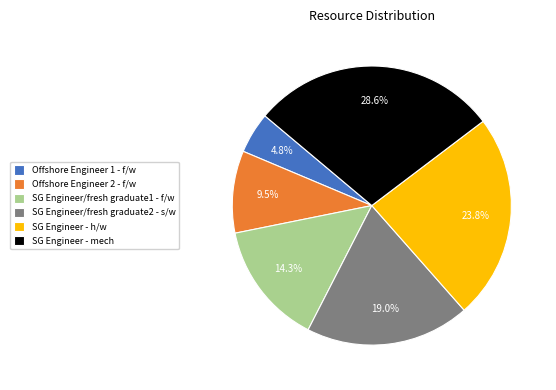

Rank the categories by value from lowest to highest.

Offshore Engineer 1 - f/w, Offshore Engineer 2 - f/w, SG Engineer/fresh graduate1 - f/w, SG Engineer/fresh graduate2 - s/w, SG Engineer - h/w, SG Engineer - mech